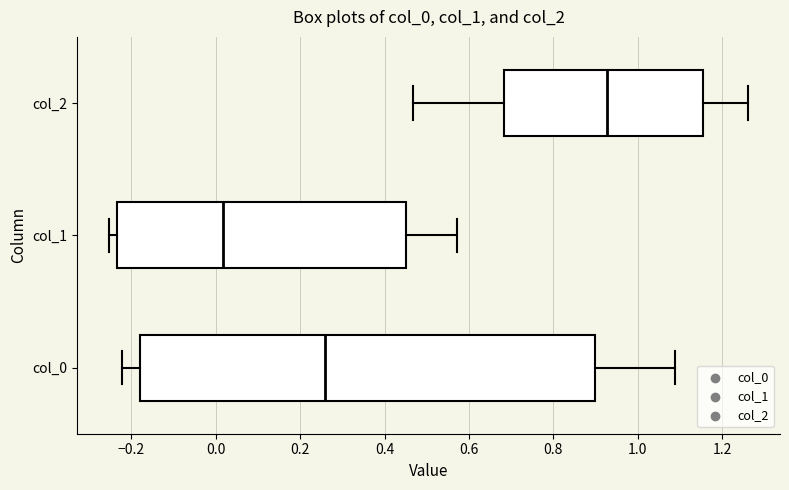

Reading bottom to top, read every box against the x-axis: the position of its median line, the range the box covers, and the ends of its whiskers. The values are not printed on the chart, so give them approximately, as read against the axis.

col_0: median 0.26, box -0.18 to 0.90, whiskers -0.22 to 1.08
col_1: median 0.02, box -0.24 to 0.46, whiskers -0.26 to 0.58
col_2: median 0.92, box 0.68 to 1.16, whiskers 0.46 to 1.26